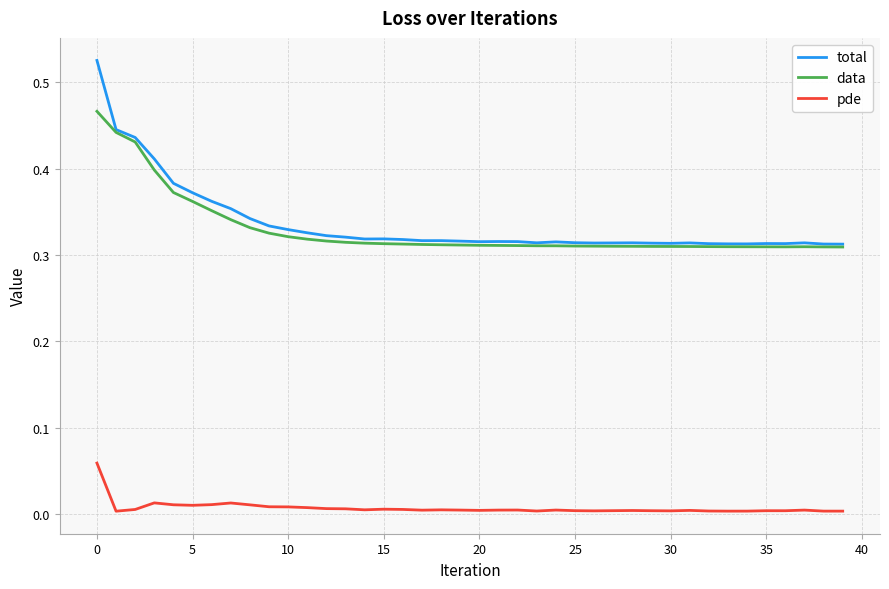

True or false: pde and data intersect in this chart.

False